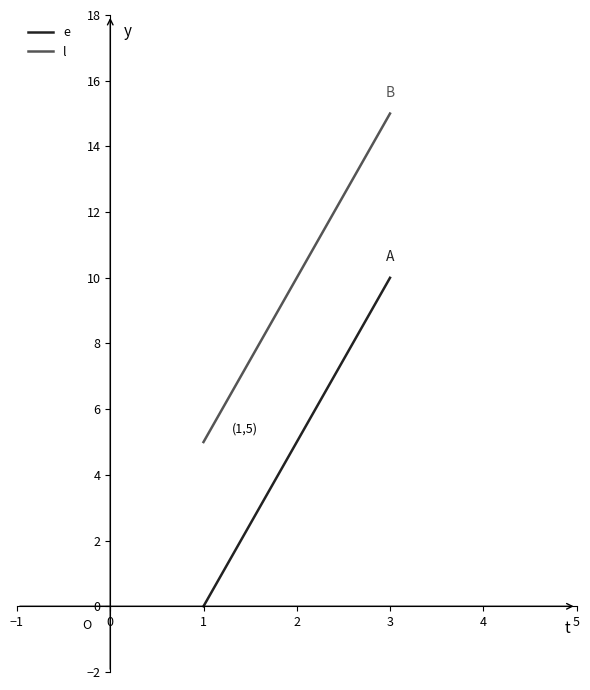

Reading left to right, extract all data points from this chart.

e: 0	5	10
l: 5	10	15